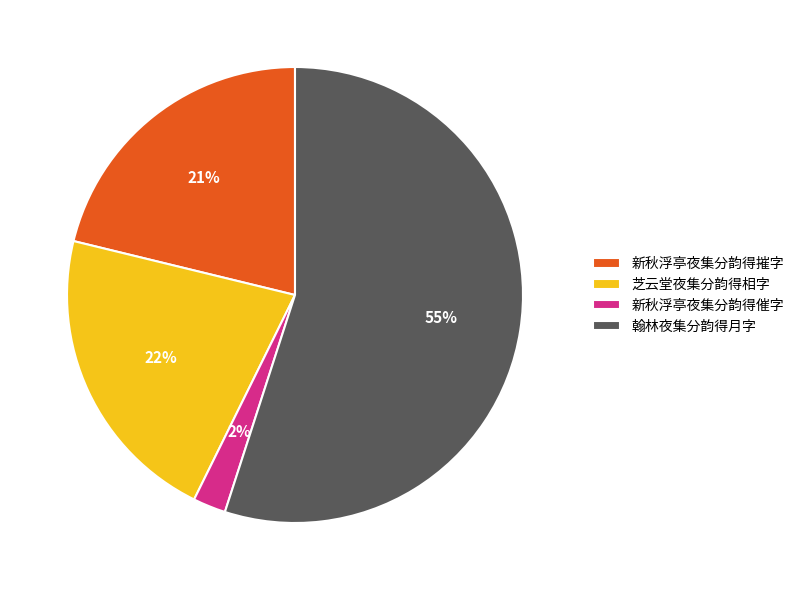

To the nearest percent, what portion does 翰林夜集分韵得月字 represent?

55%